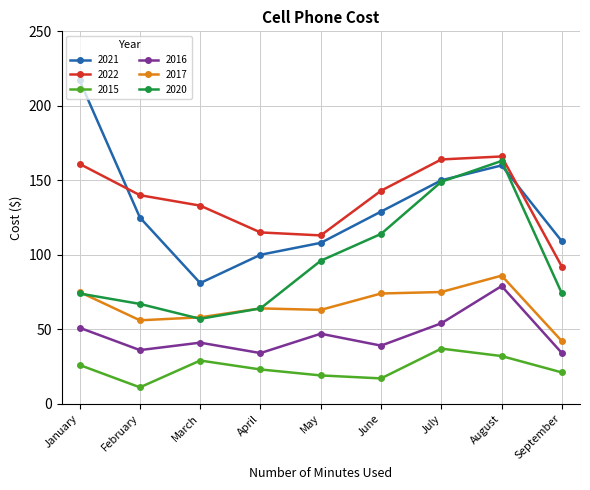

What is the value of the 2016 point at the 4th from the left?

34